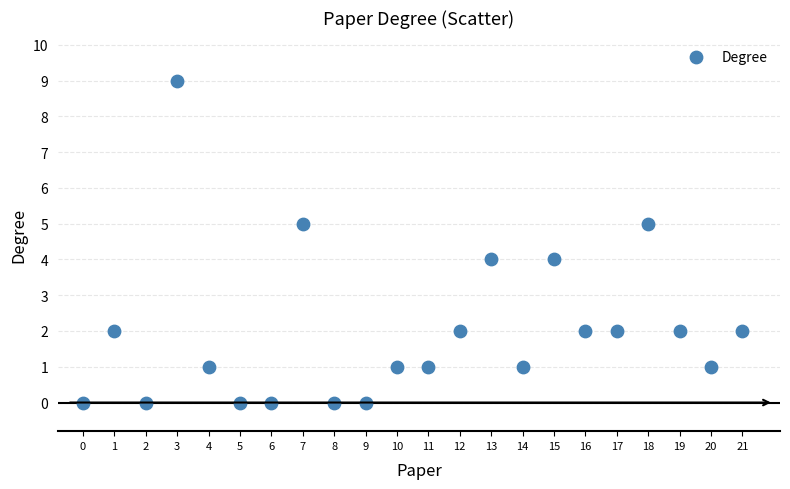

What is the range of Y values (max minus min)?

9